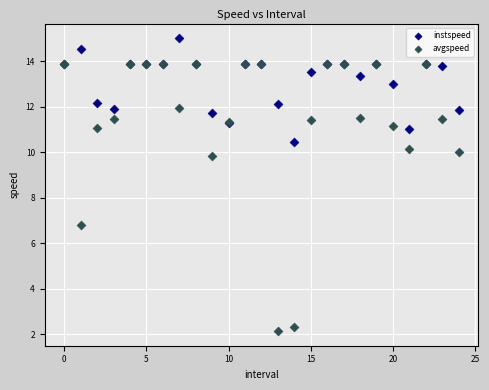

Across all series, what Y value is closest to 8?

6.8